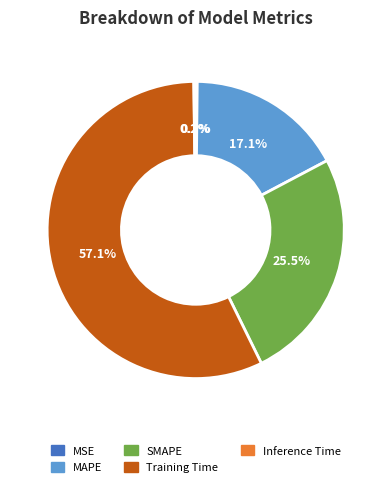

How much of the chart is everything except MAPE?

82.9%